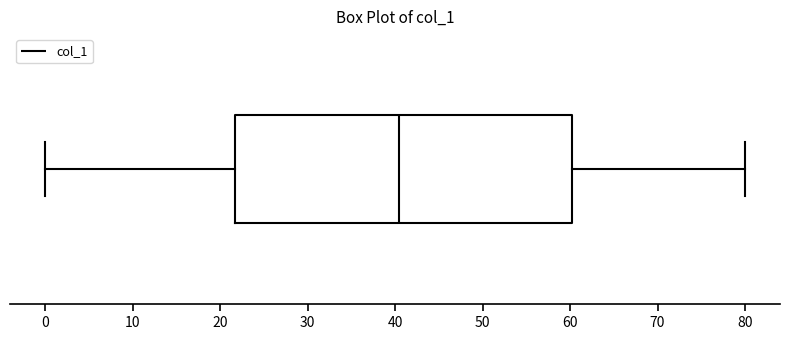

Where does the median line of the box sit on the x-axis? The values are not printed on the chart, so give them approximately, as read against the axis.

41